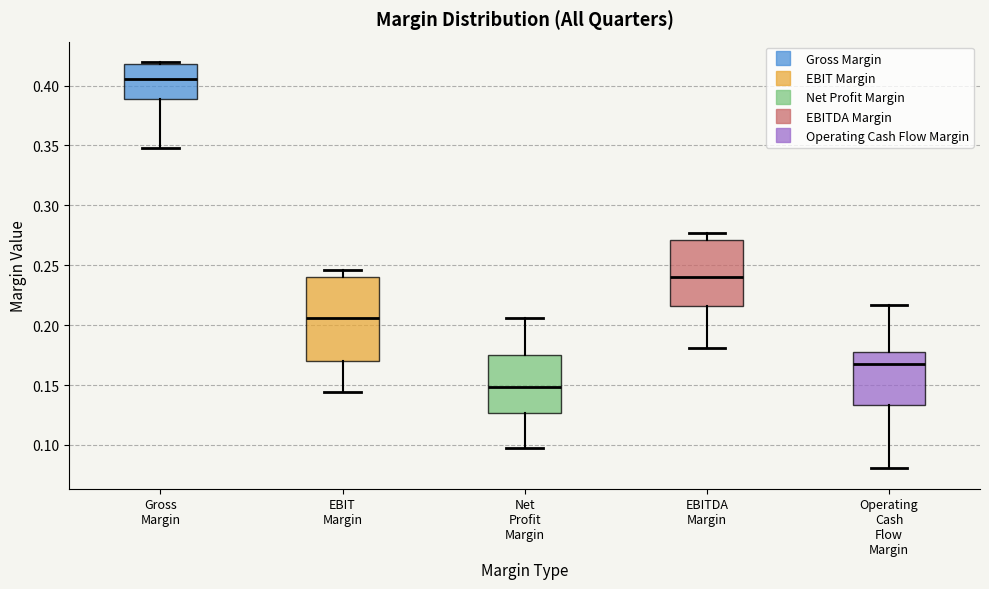

Reading left to right, transcribe this box plot: for each box, give where its median line is, the range the box spans, and where its two whiskers end, as read against the y-axis. The values are not printed on the chart, so give them approximately, as read against the axis.

Gross Margin: median 0.405, box 0.390 to 0.420, whiskers 0.350 to 0.420 (just above the box's upper edge)
EBIT Margin: median 0.205, box 0.170 to 0.240, whiskers 0.145 to 0.245
Net Profit Margin: median 0.150, box 0.125 to 0.175, whiskers 0.100 to 0.205
EBITDA Margin: median 0.240, box 0.215 to 0.270, whiskers 0.180 to 0.275
Operating Cash Flow Margin: median 0.165, box 0.135 to 0.180, whiskers 0.080 to 0.215